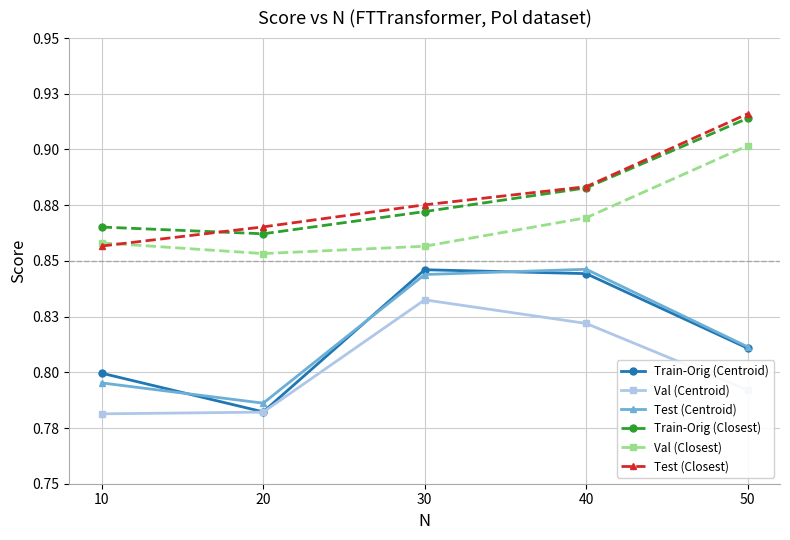

What are all the series names shown in the legend?

Train-Orig (Centroid), Val (Centroid), Test (Centroid), Train-Orig (Closest), Val (Closest), Test (Closest)